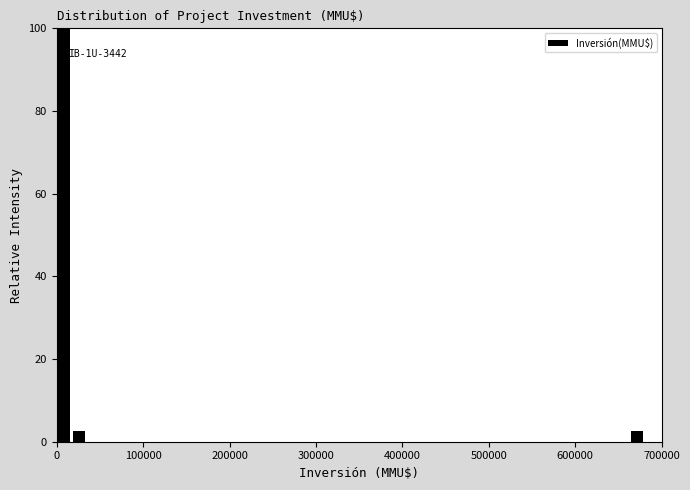

Read against the x-axis, roughly where is the centre of the tallest bar?

10000